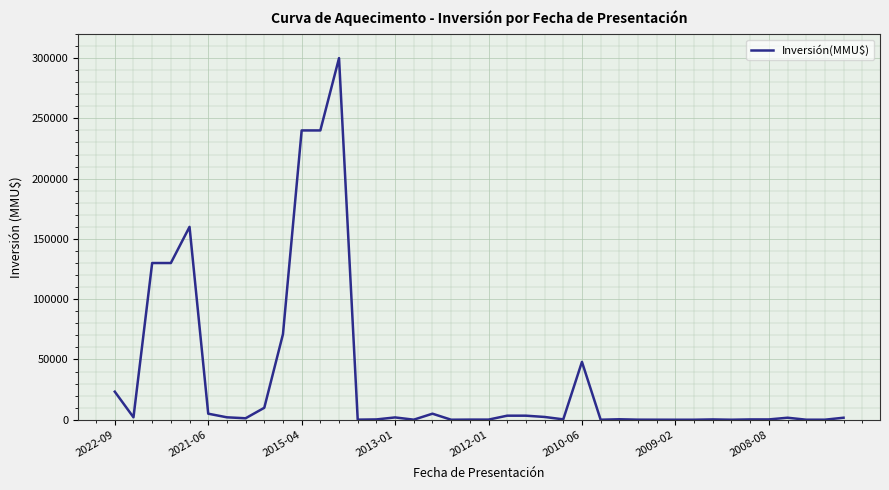

How many lines are shown in the chart?

1